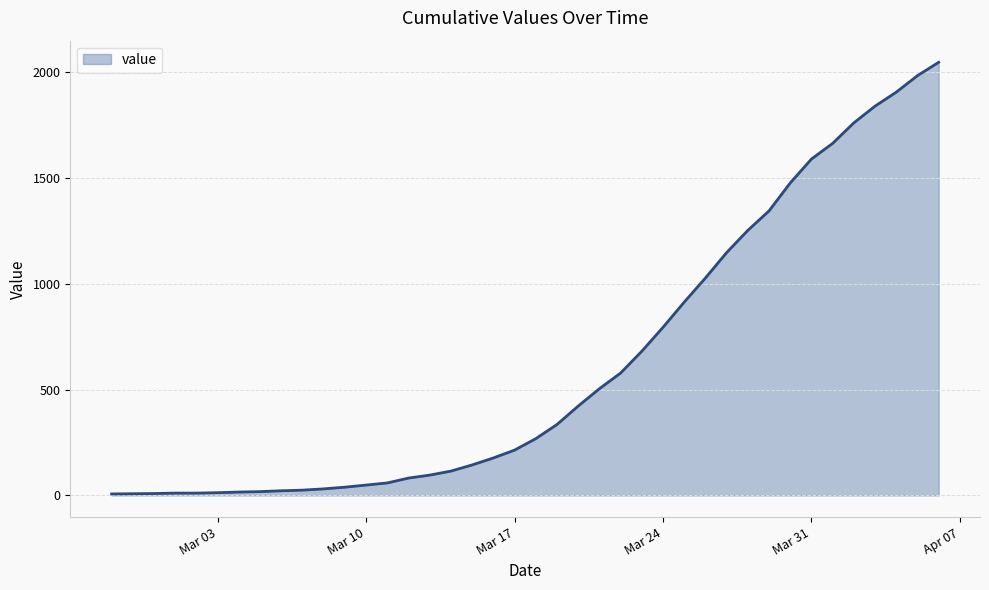

What is the difference between the maximum and minimum values?

2039